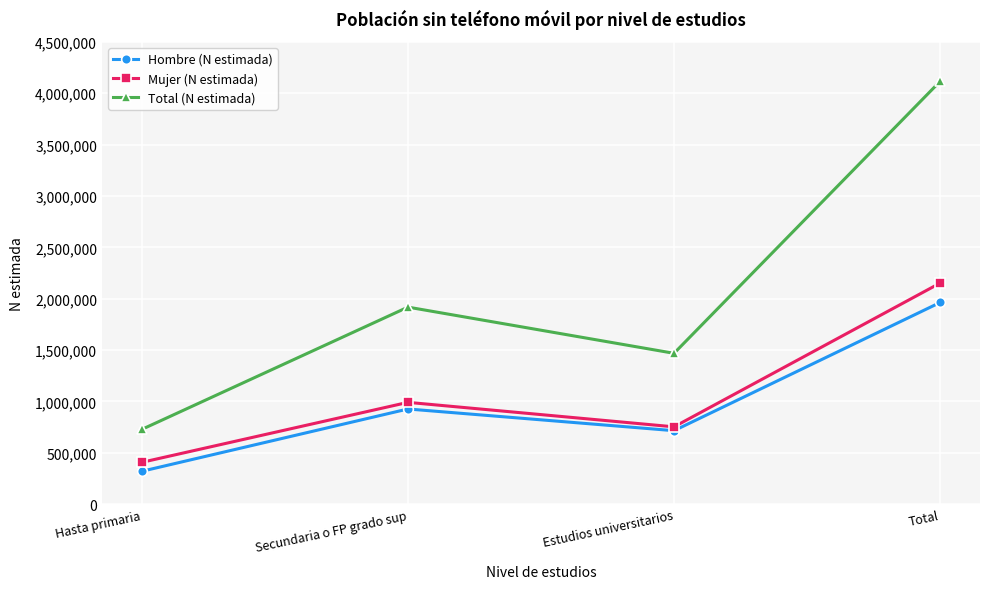

What is the sum of all Total (N estimada) values?

8229668